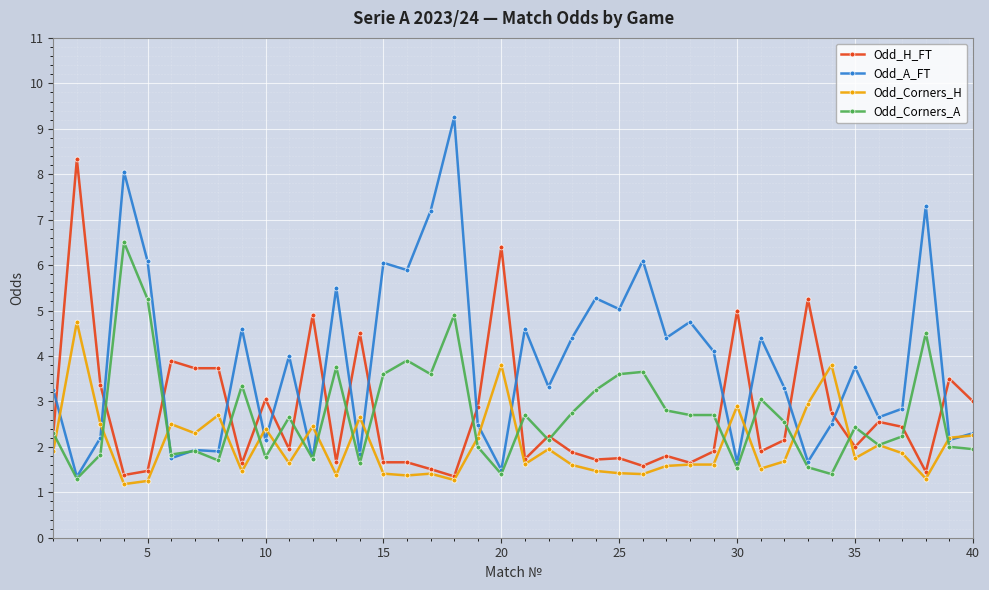

True or false: Odd_Corners_H has more than 1 interior local peaks.

True